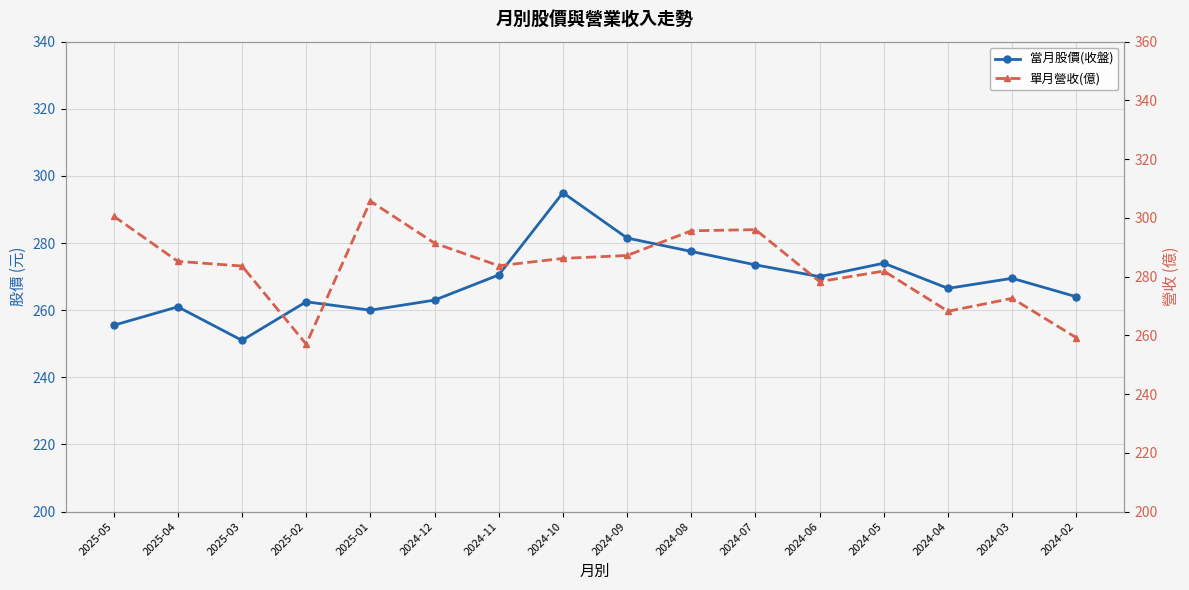

What is the label of the 12th point from the right?

2025-01